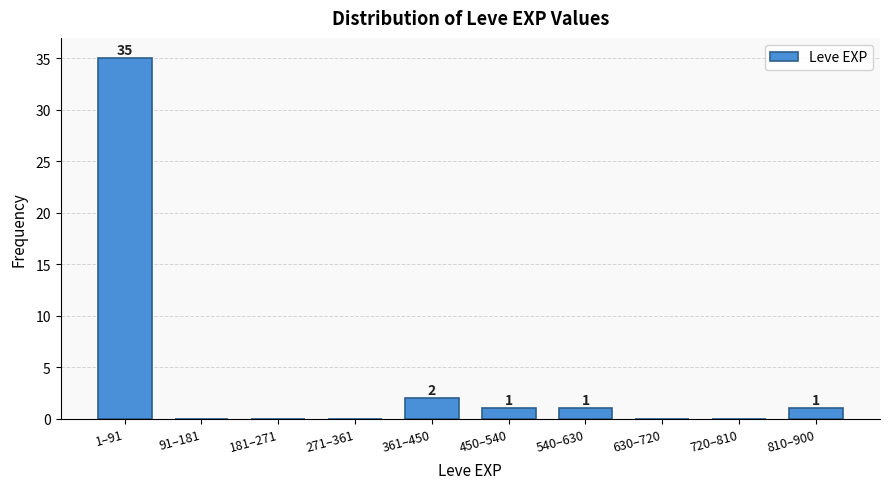

Reading right to left, extract all data points from this chart.

810–900=1	720–810=0	630–720=0	540–630=1	450–540=1	361–450=2	271–361=0	181–271=0	91–181=0	1–91=35